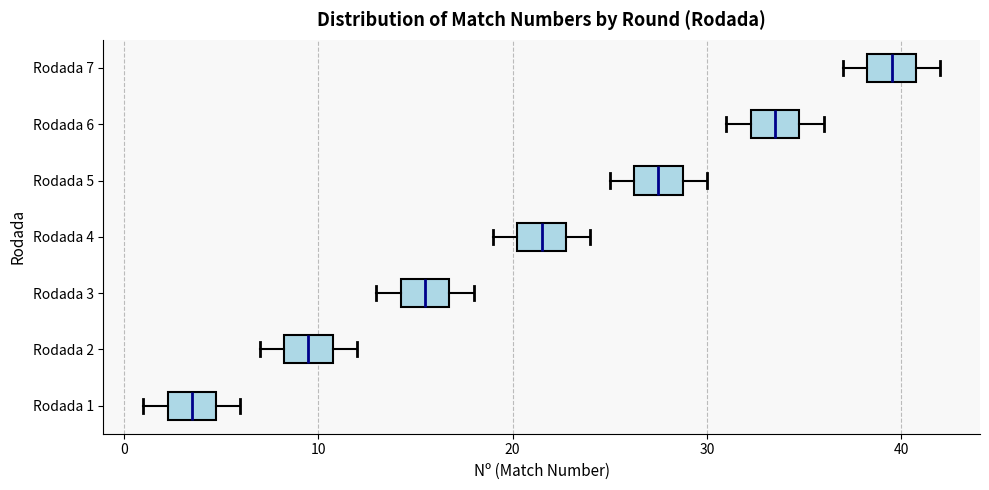

Reading bottom to top, transcribe this box plot: for each box, give where its median line is, the range the box spans, and where its two whiskers end, as read against the x-axis. The values are not printed on the chart, so give them approximately, as read against the axis.

Rodada 1: median 4, box 2 to 5, whiskers 1 to 6
Rodada 2: median 10, box 8 to 11, whiskers 7 to 12
Rodada 3: median 16, box 14 to 17, whiskers 13 to 18
Rodada 4: median 22, box 20 to 23, whiskers 19 to 24
Rodada 5: median 28, box 26 to 29, whiskers 25 to 30
Rodada 6: median 34, box 32 to 35, whiskers 31 to 36
Rodada 7: median 40, box 38 to 41, whiskers 37 to 42